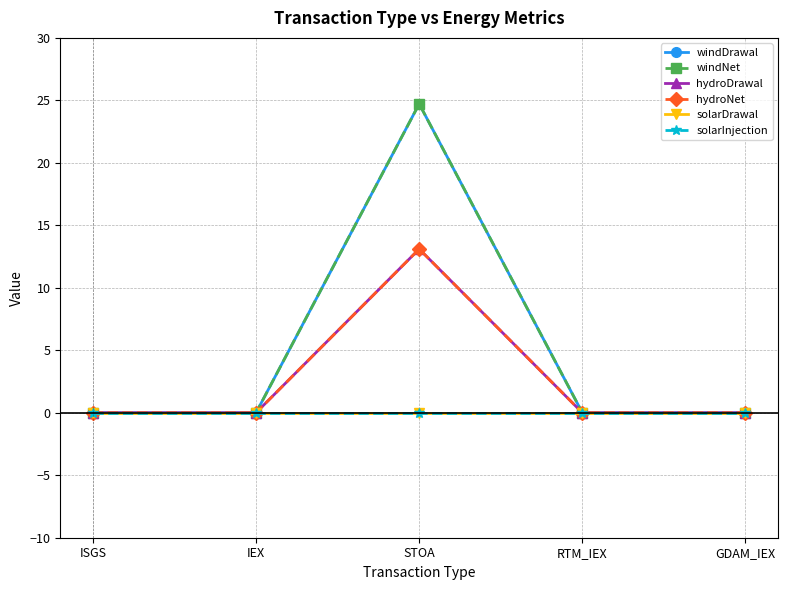

Which category has the highest value in the hydroDrawal series?

STOA